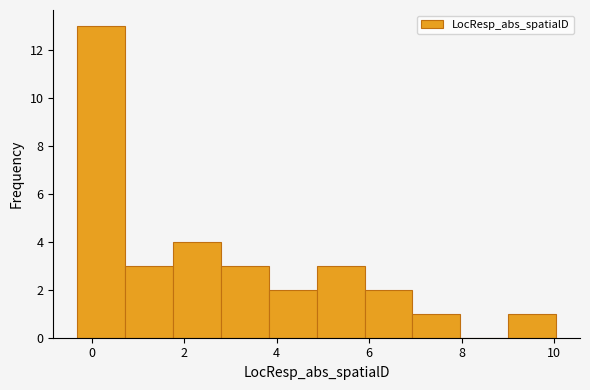

Reading left to right, transcribe this chart: for each bar, give the range it covers on the x-axis and its height. Neither the bar edges nor the heights are printed on the chart, so give them approximately, as read against the axes.

-0.4 to 0.8: 13
0.8 to 1.8: 3
1.8 to 2.8: 4
2.8 to 3.8: 3
3.8 to 4.8: 2
4.8 to 5.8: 3
5.8 to 7.0: 2
7.0 to 8.0: 1
8.0 to 9.0: 0
9.0 to 10.0: 1